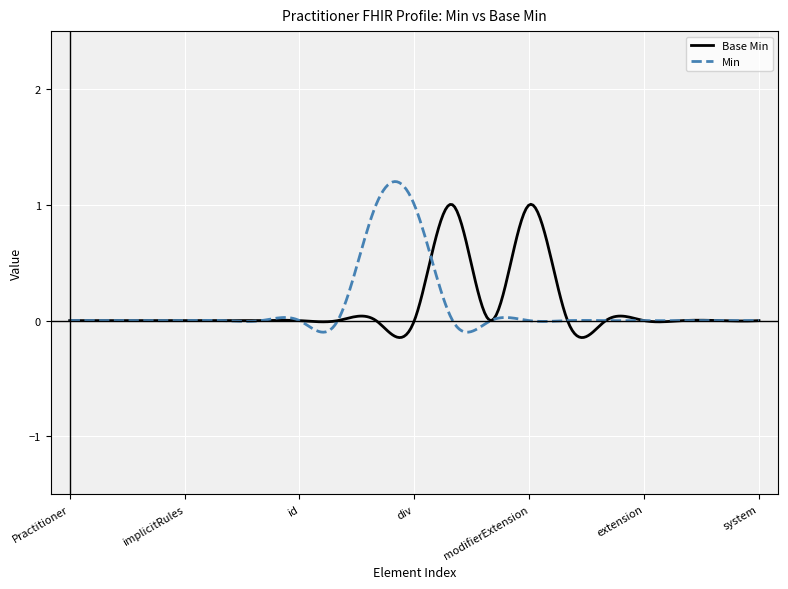

Rank the series by their maximum value, from lowest to highest.

Base Min, Min